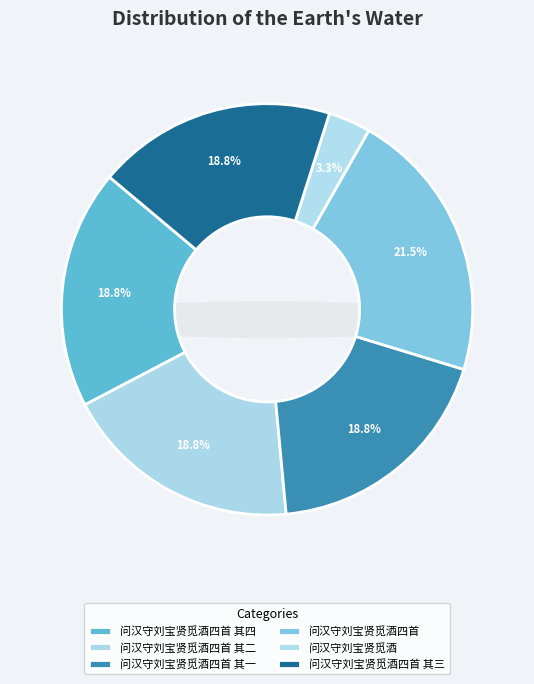

Which category has the smallest portion of the pie?

问汉守刘宝贤觅酒